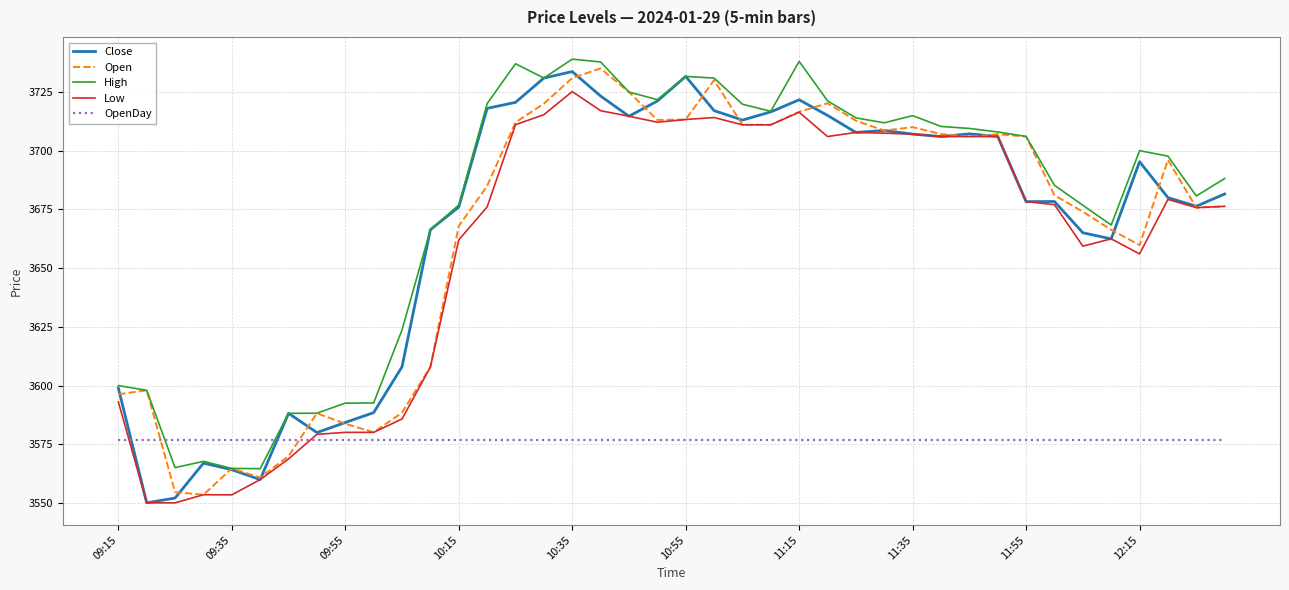

Does the chart have visible grid lines?

Yes